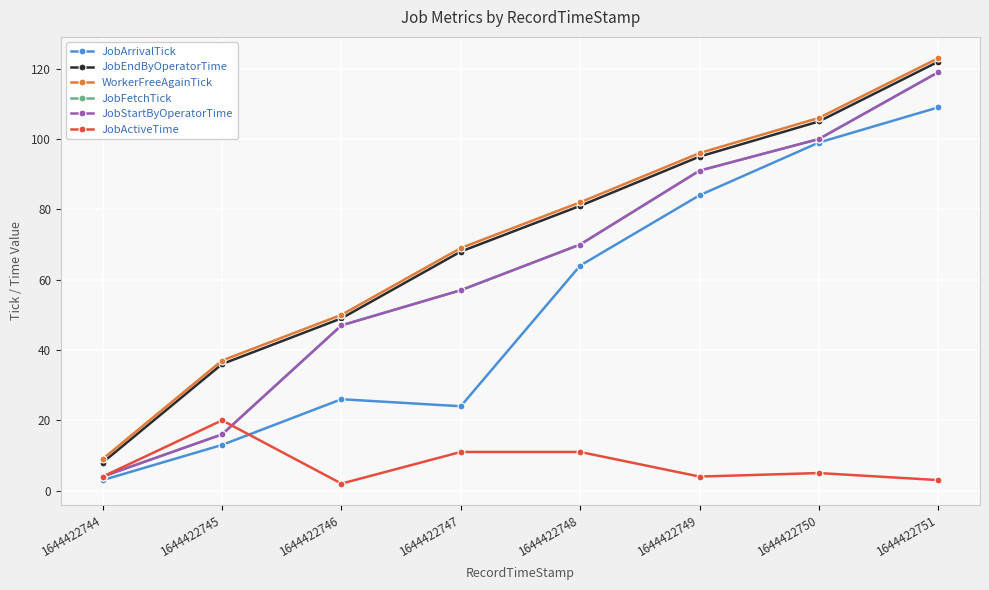

Where is JobEndByOperatorTime nearest to the value 65?

1644422747